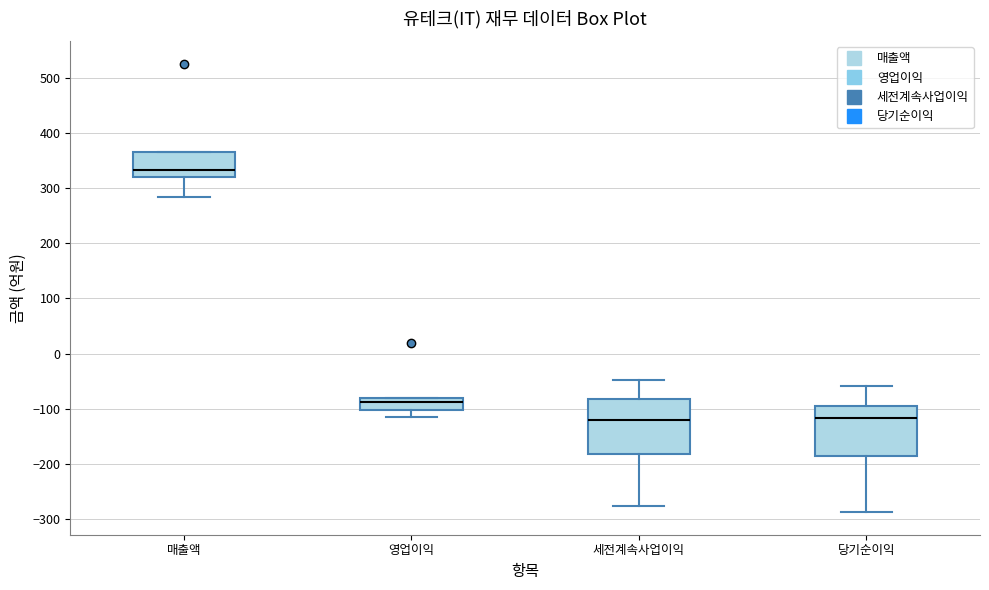

Comparing the boxes themselves (not the whiskers), which one is the tallest?

세전계속사업이익